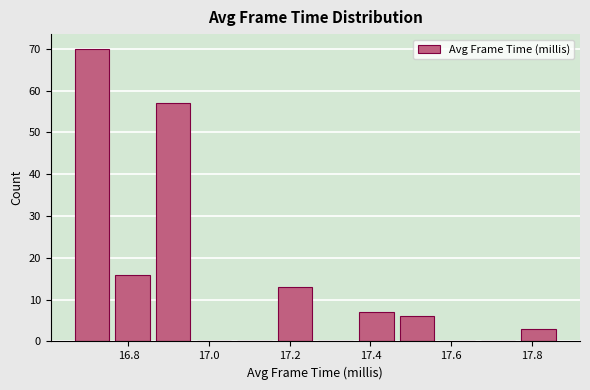

Which range on the x-axis has the tallest bar?

16.66 to 16.76